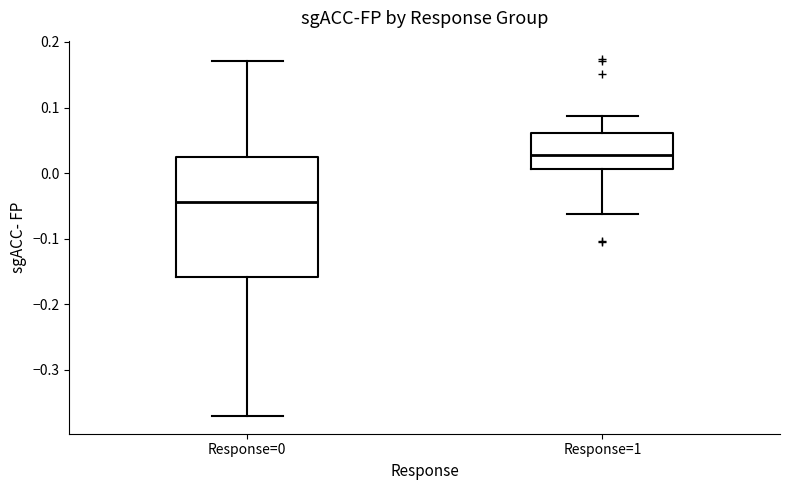

Which box's median line is the lowest?

Response=0